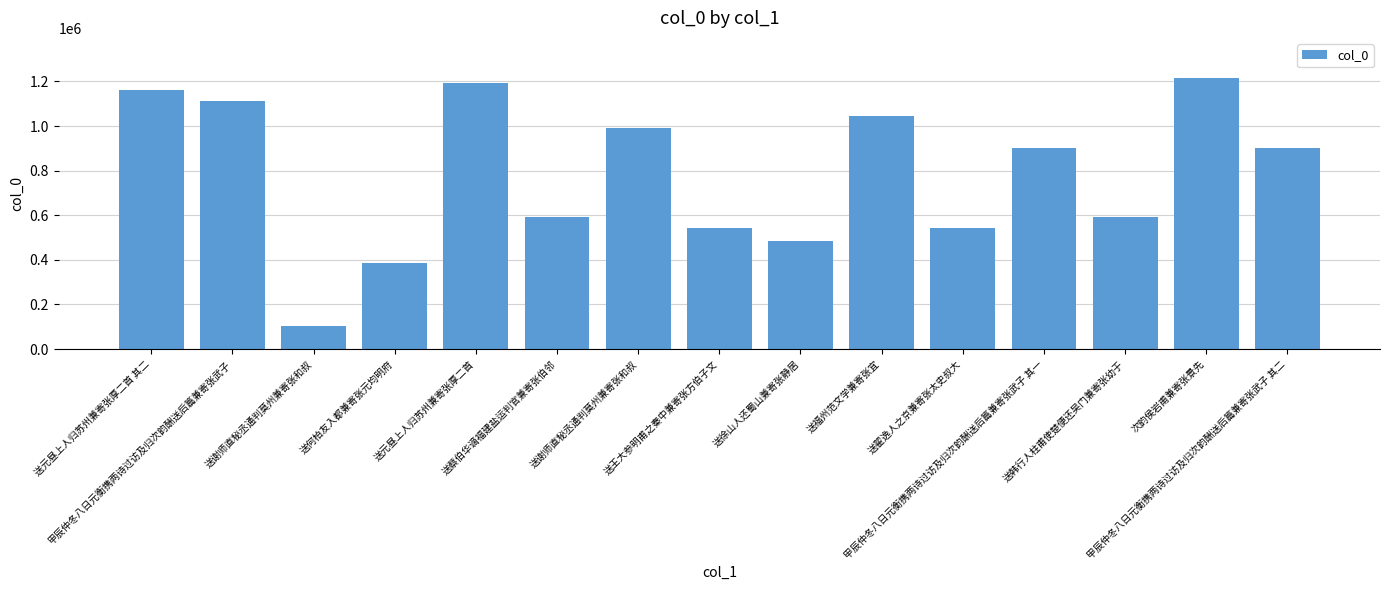

Are the bars horizontal?

No